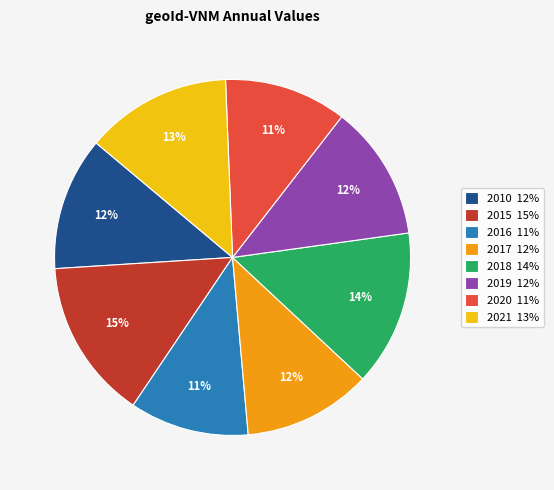

Count the number of slices in the pie.

8